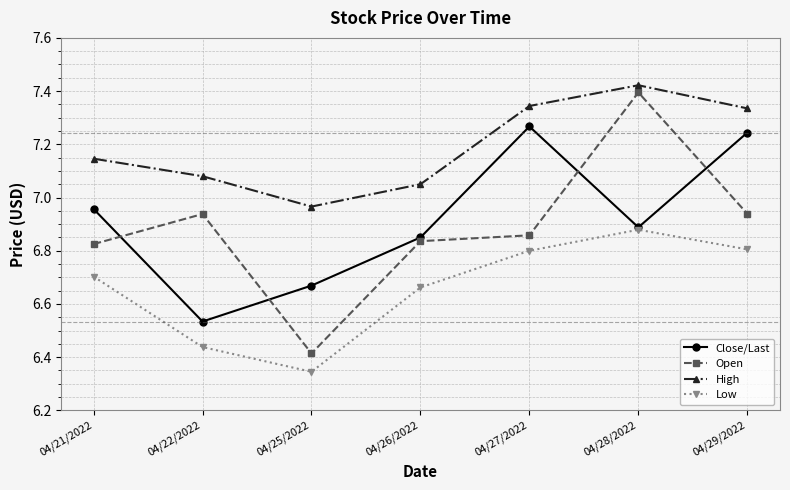

What is the difference between the maximum and minimum values in the Open series?

1.0